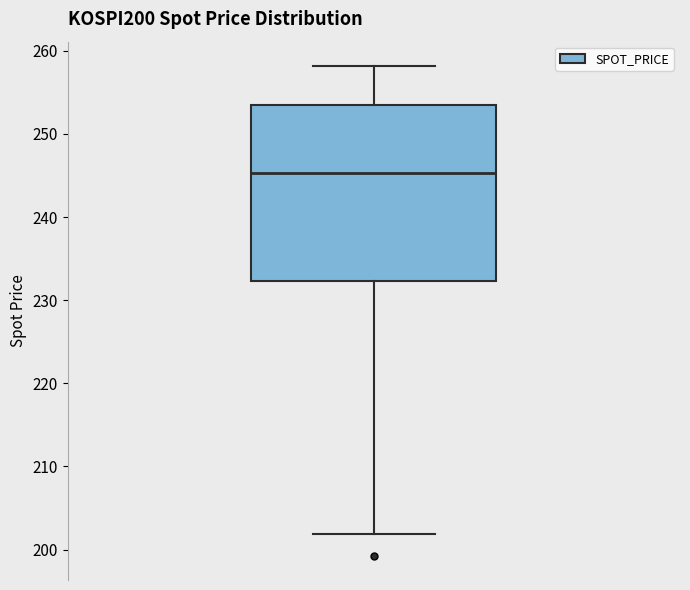

Where is the upper edge of the box on the y-axis? The values are not printed on the chart, so give them approximately, as read against the axis.

253